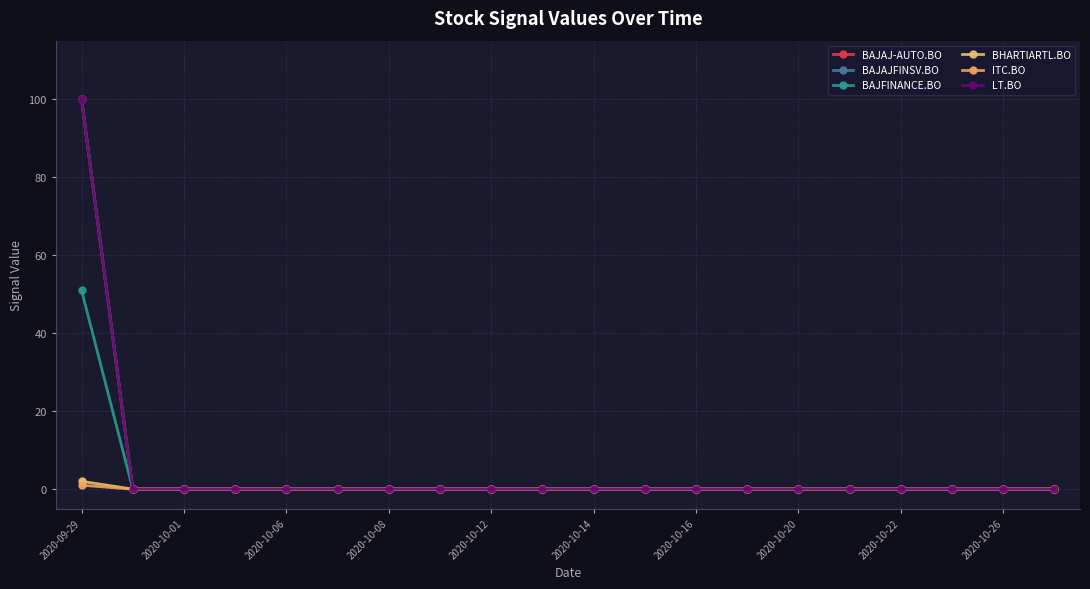

Is this an area chart (filled region under the line)?

No